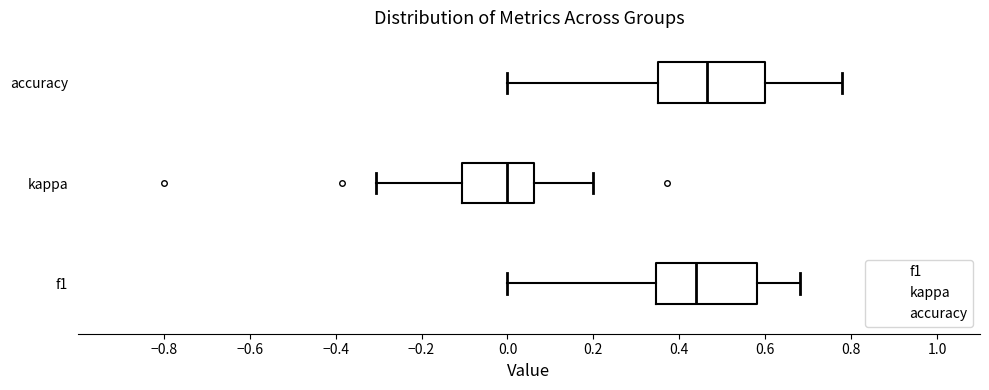

Reading bottom to top, read every box against the x-axis: the position of its median line, the range the box covers, and the ends of its whiskers. The values are not printed on the chart, so give them approximately, as read against the axis.

f1: median 0.44, box 0.34 to 0.58, whiskers 0.00 to 0.68
kappa: median 0.00, box -0.10 to 0.06, whiskers -0.30 to 0.20
accuracy: median 0.46, box 0.36 to 0.60, whiskers 0.00 to 0.78